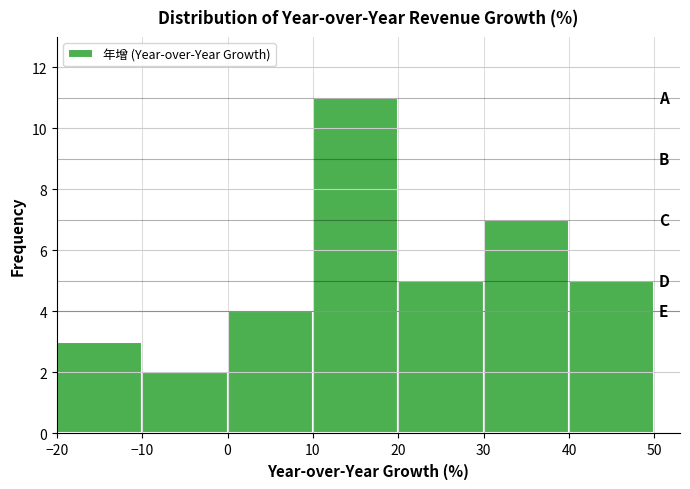

How tall is the bar that spans 0 to 10 on the x-axis? The values are not printed on the chart, so give them approximately, as read against the axis.

4